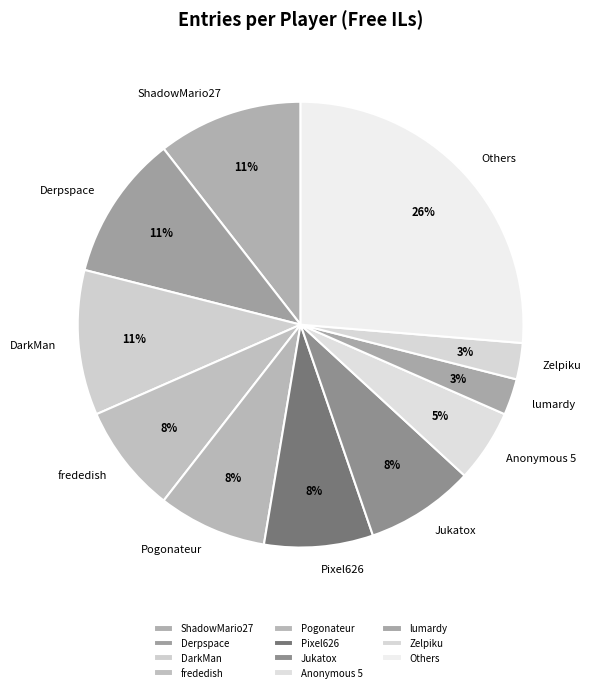

Is it true that lumardy is 17% of the pie?

False